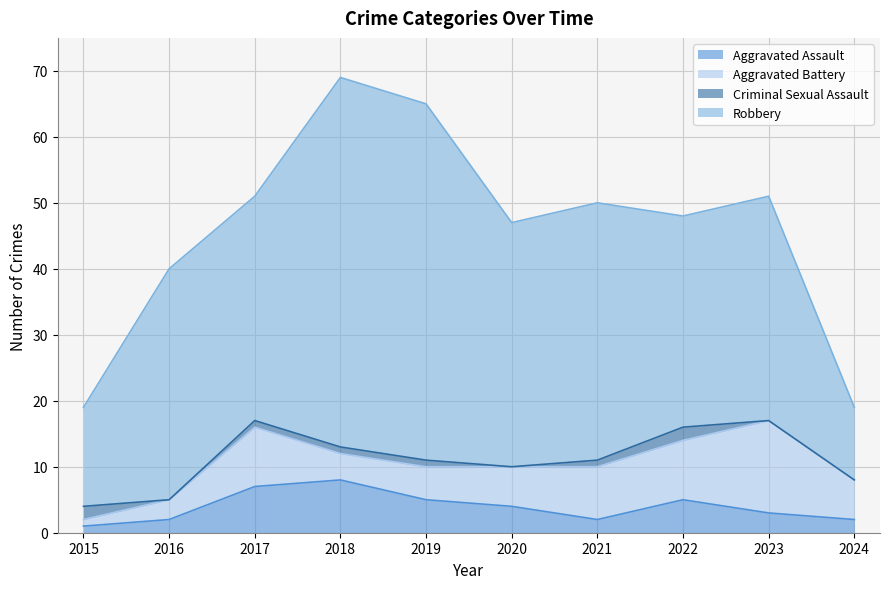

What is the sum of all Criminal Sexual Assault values?

8